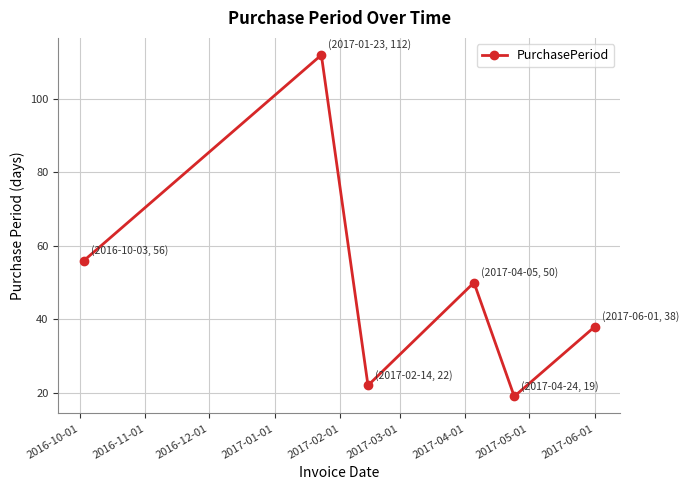

Reading right to left, extract all data points from this chart.

38	19	50	22	112	56